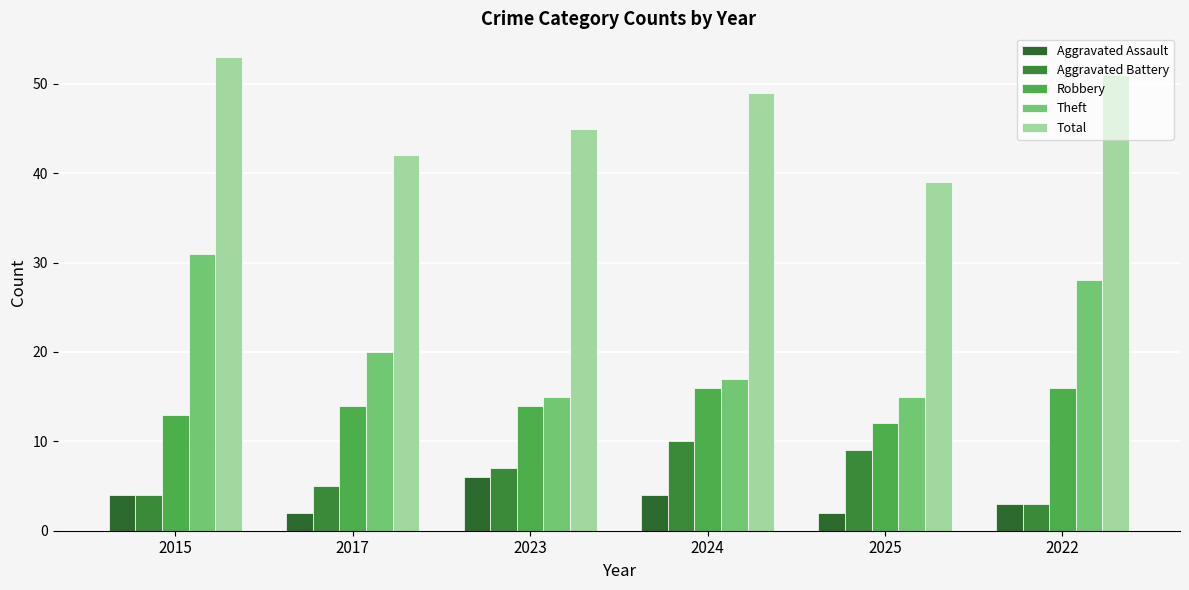

Count the number of data series in this chart.

5